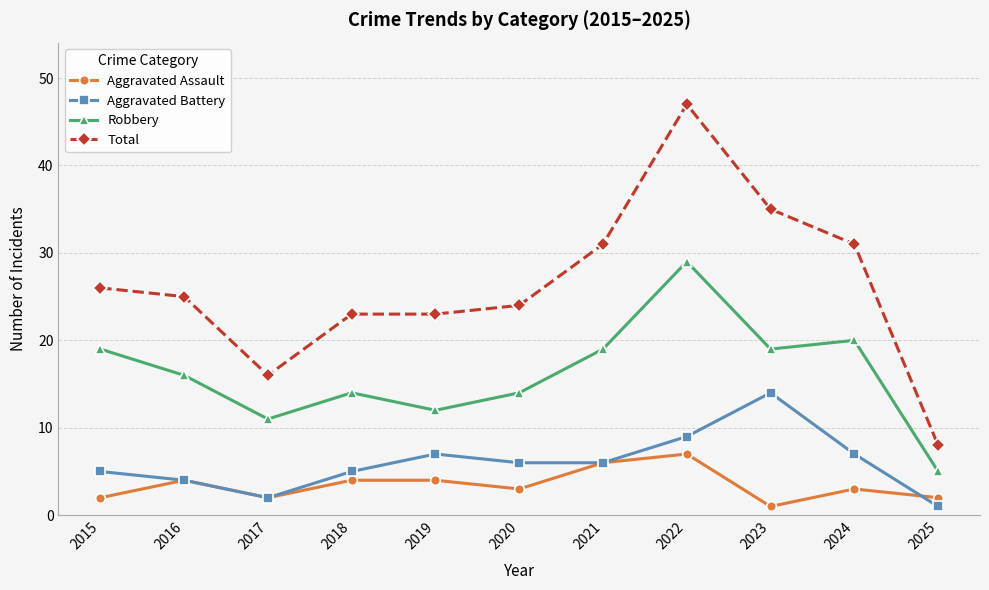

What is the total value across all series at 2019?

46